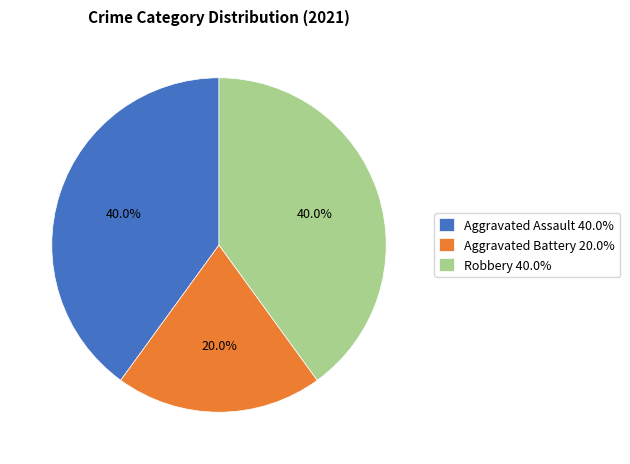

To the nearest percent, what is the average slice percentage?

33%